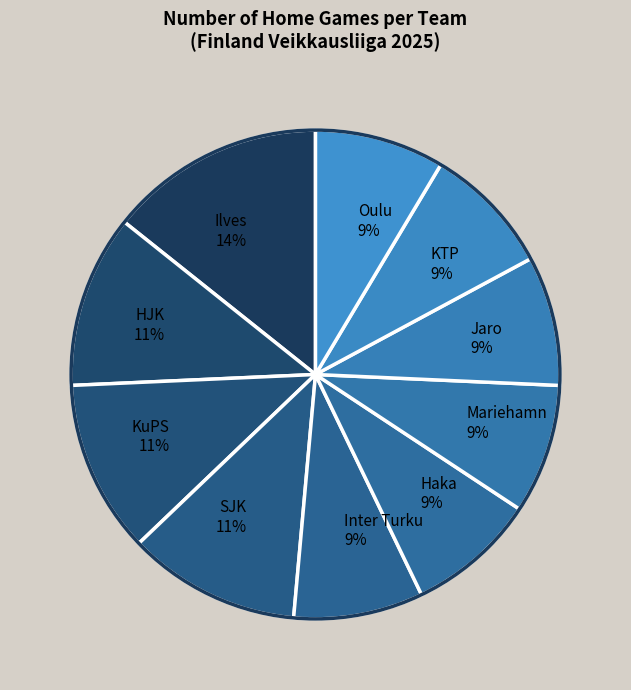

Is the sum of KTP and Jaro greater than half?

No